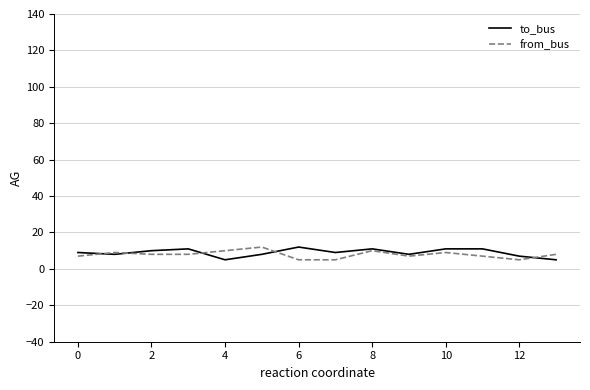

What is the difference between the second highest and minimum values in the from_bus series?

5